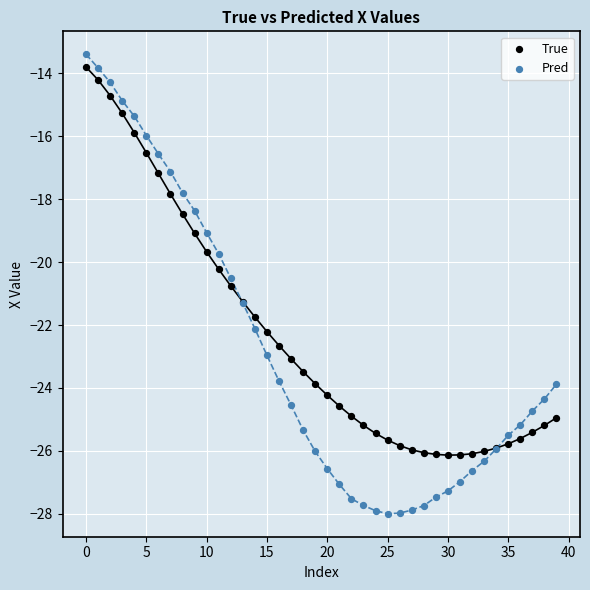

Which series reaches the maximum Y coordinate?

Pred